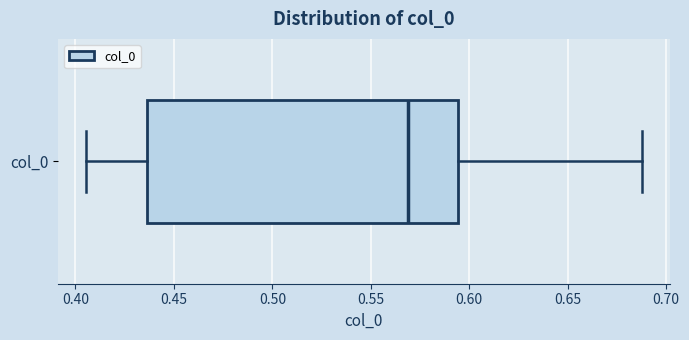

Read this box plot against the x-axis: the position of the median line, the range covered by the box, and the ends of both whiskers. The values are not printed on the chart, so give them approximately, as read against the axis.

median 0.570, box 0.435 to 0.595, whiskers 0.405 to 0.690